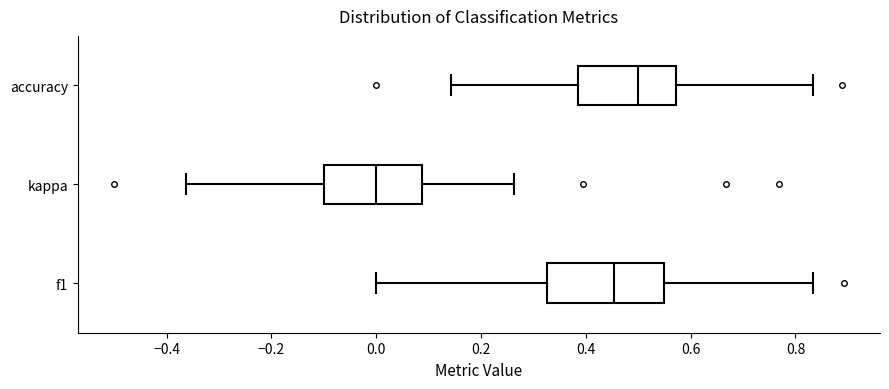

Reading bottom to top, transcribe this box plot: for each box, give where its median line is, the range the box spans, and where its two whiskers end, as read against the x-axis. The values are not printed on the chart, so give them approximately, as read against the axis.

f1: median 0.46, box 0.32 to 0.54, whiskers 0.00 to 0.84
kappa: median 0.00, box -0.10 to 0.08, whiskers -0.36 to 0.26
accuracy: median 0.50, box 0.38 to 0.58, whiskers 0.14 to 0.84